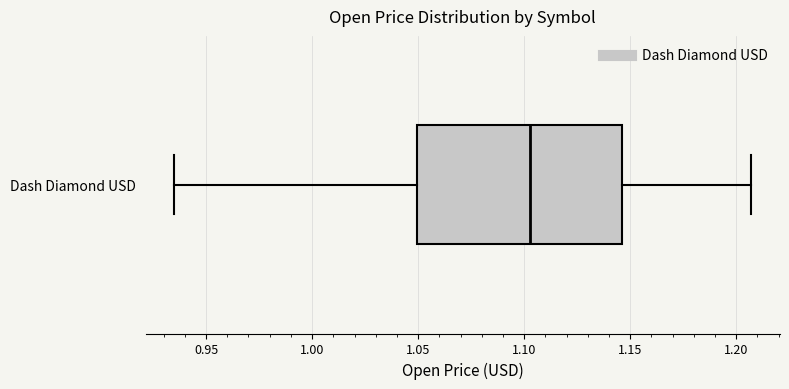

Read this box plot against the x-axis: the position of the median line, the range covered by the box, and the ends of both whiskers. The values are not printed on the chart, so give them approximately, as read against the axis.

median 1.105, box 1.050 to 1.145, whiskers 0.935 to 1.205